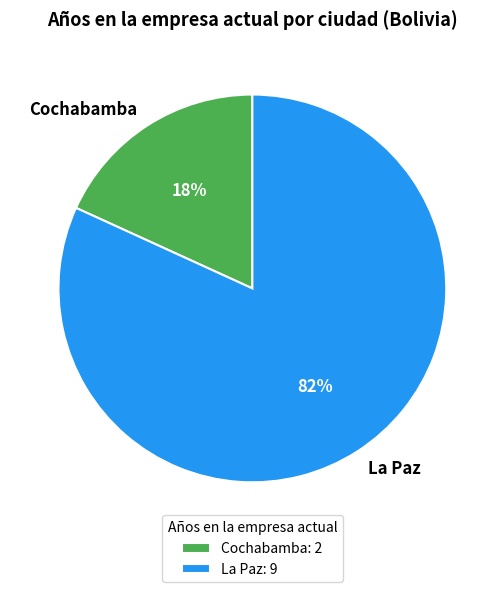

Is it true that La Paz is 82% of the pie?

True